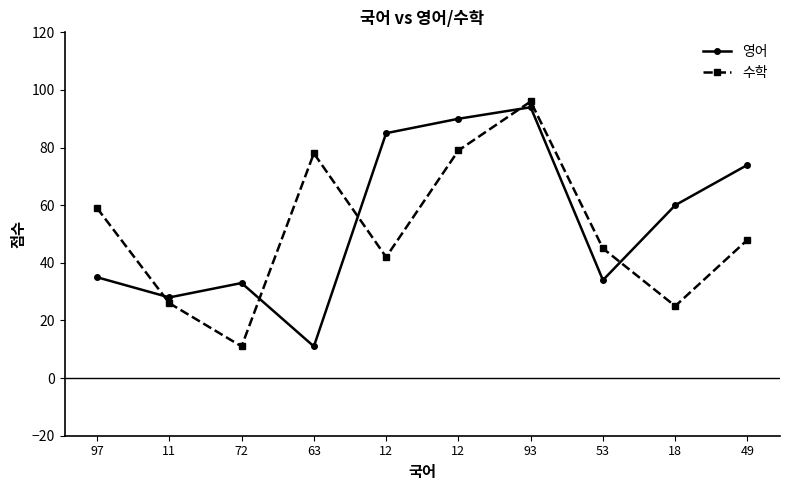

How many lines are shown in the chart?

2